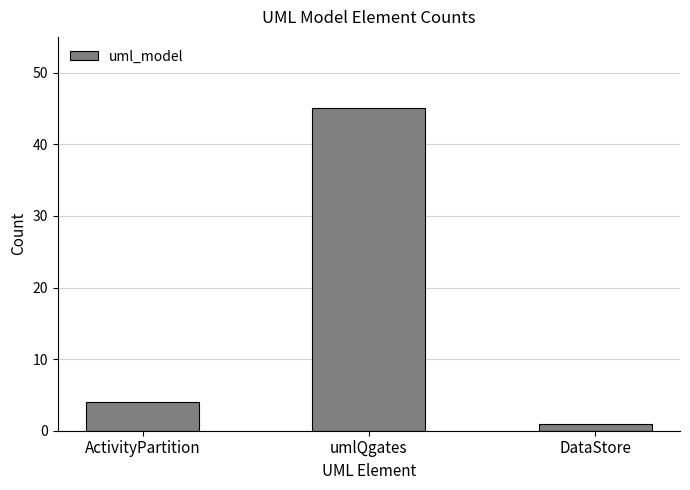

Reading left to right, extract all data points from this chart.

4	45	1